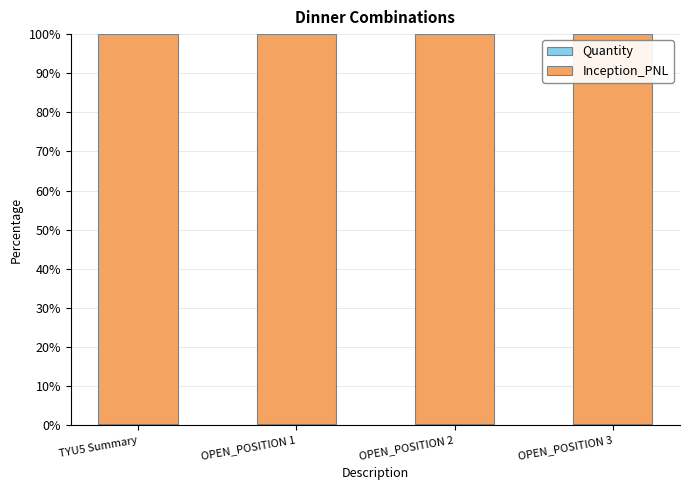

What is the total value across all series at OPEN_POSITION 2?

100.0